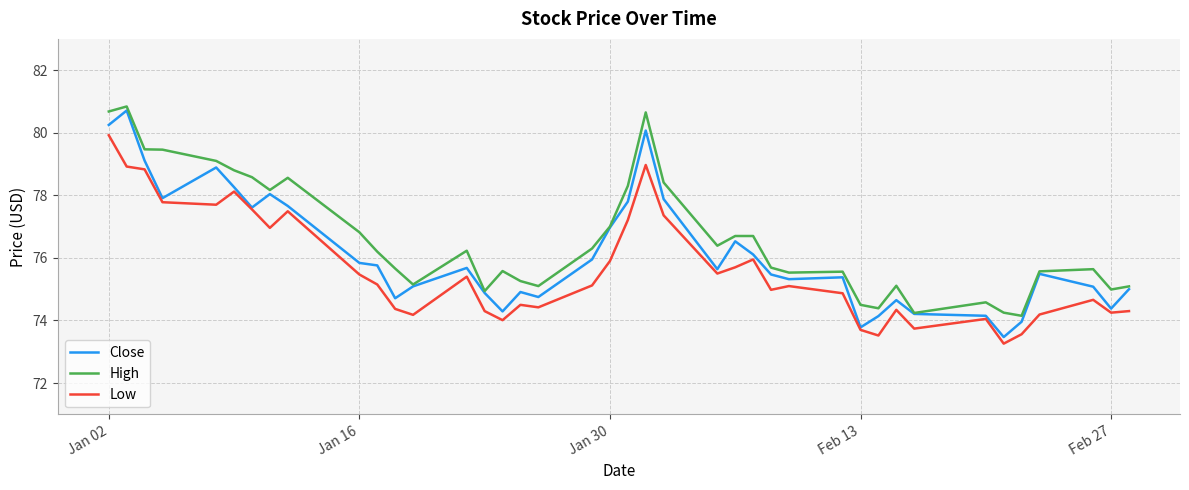

True or false: Low and High cross at least once.

False